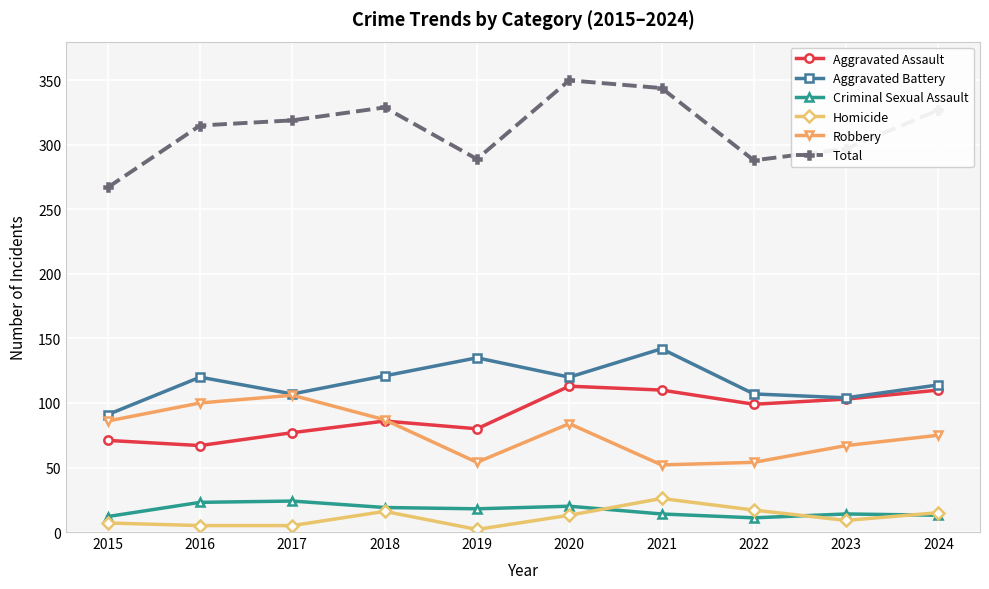

True or false: Robbery and Total cross at least once.

False